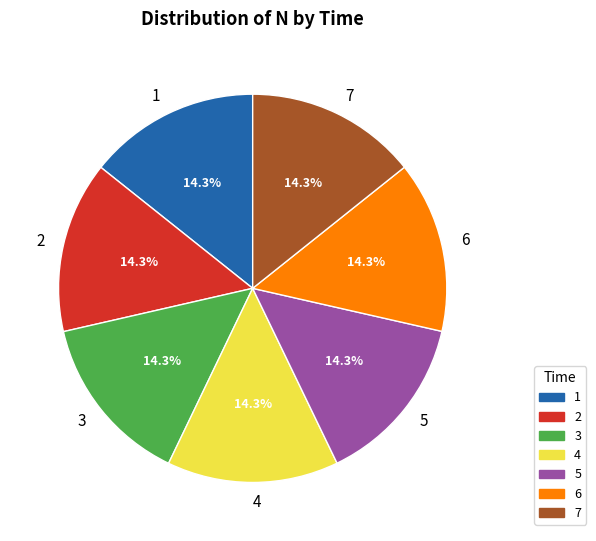

To the nearest percent, what portion does 5 represent?

14%